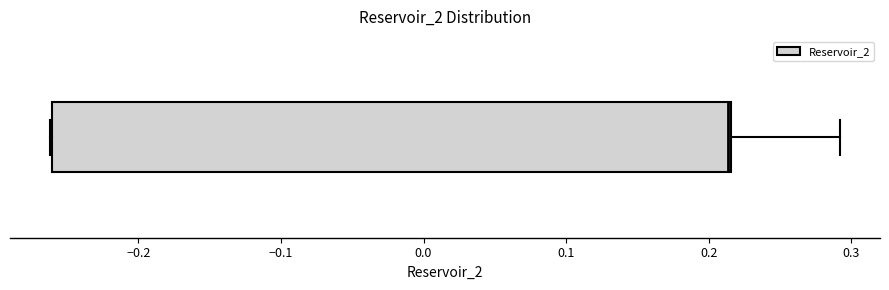

Where is the right edge of the box on the x-axis? The values are not printed on the chart, so give them approximately, as read against the axis.

0.22